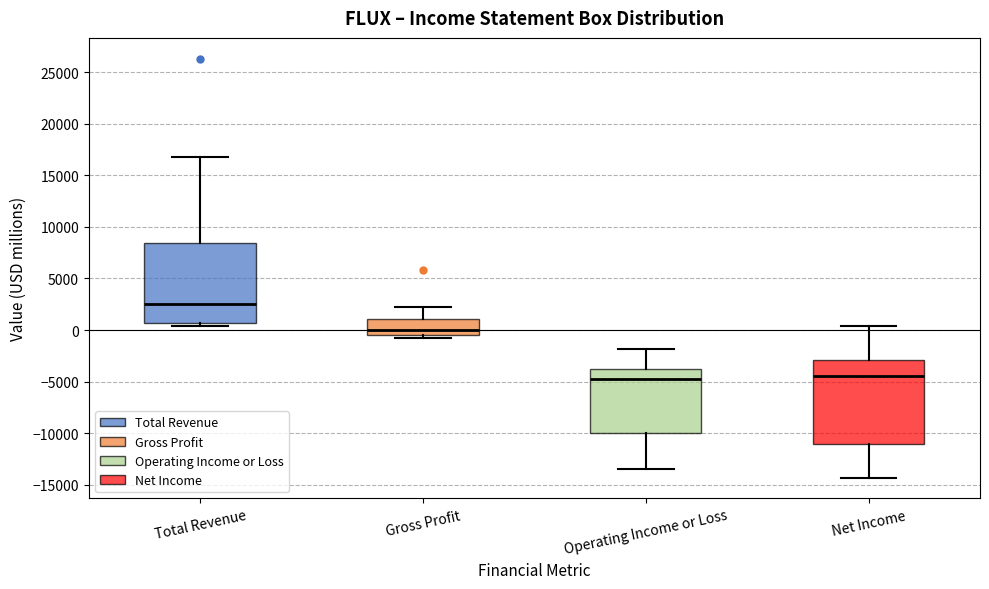

Where does the median line of the box for Gross Profit sit on the y-axis? The values are not printed on the chart, so give them approximately, as read against the axis.

0